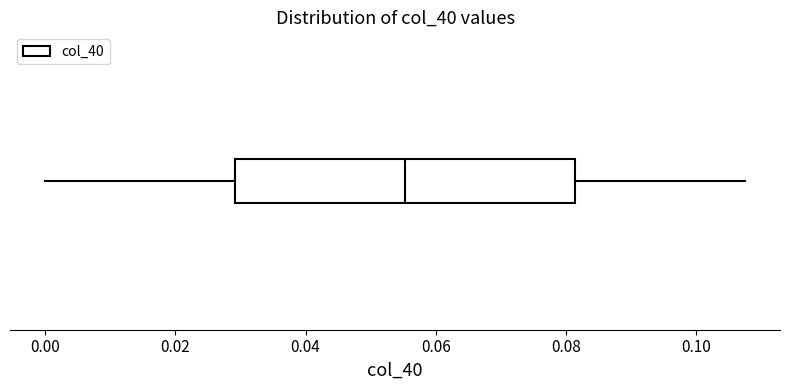

Read this box plot against the x-axis: the position of the median line, the range covered by the box, and the ends of both whiskers. The values are not printed on the chart, so give them approximately, as read against the axis.

median 0.056, box 0.030 to 0.082, whiskers 0.000 to 0.108